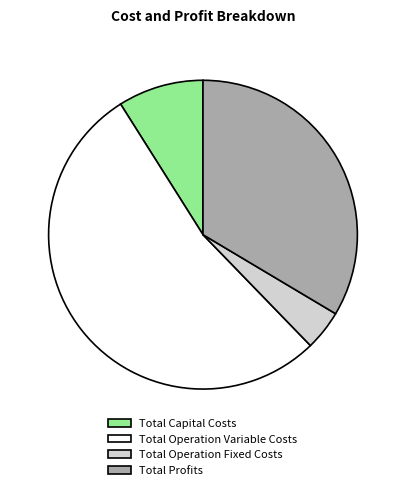

Rank the categories by value from highest to lowest.

Total Operation Variable Costs, Total Profits, Total Capital Costs, Total Operation Fixed Costs